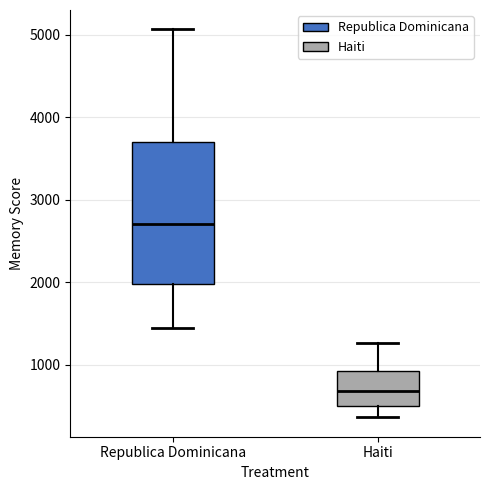

Which box has the highest median line?

Republica Dominicana